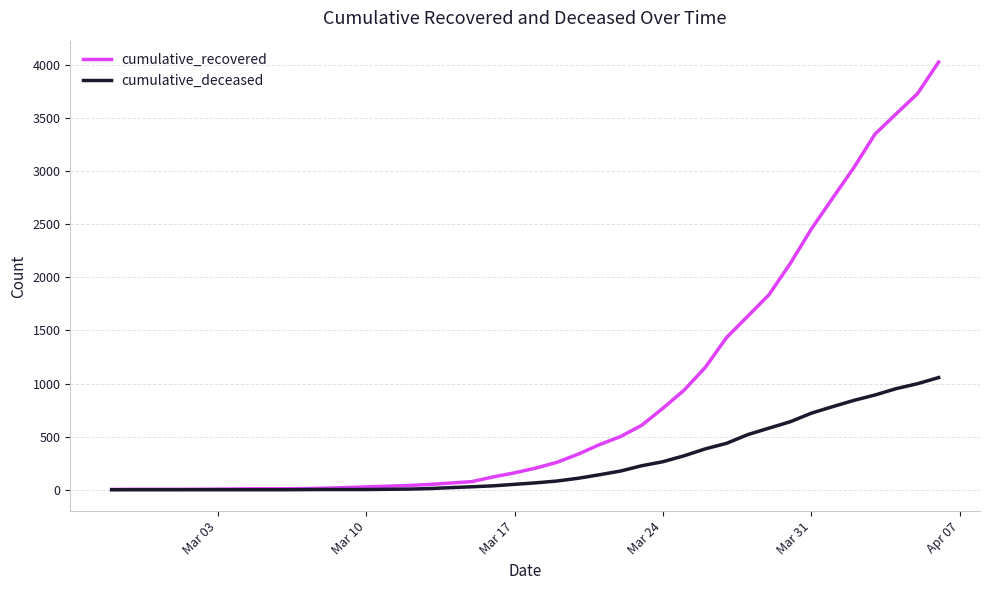

Which series has the largest total across all categories?

cumulative_recovered